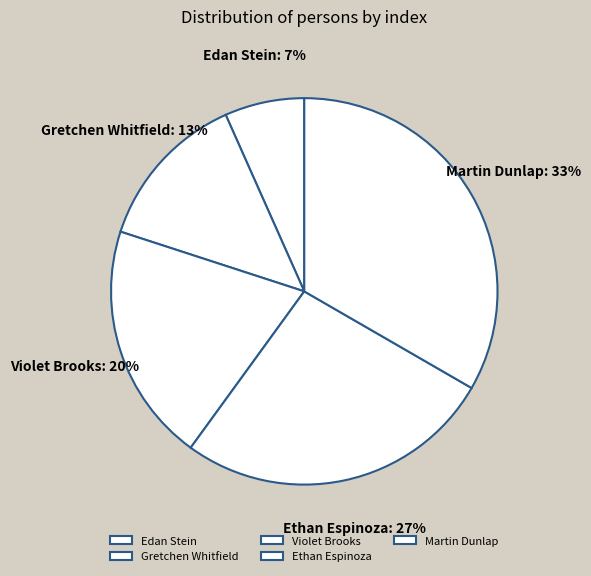

What is the smallest slice in the pie chart?

Edan Stein